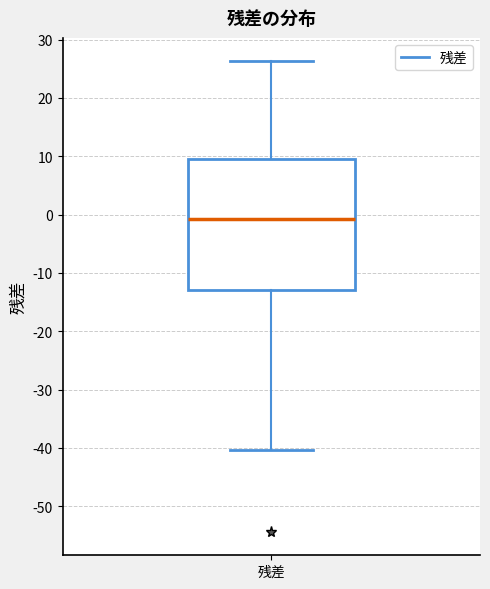

Transcribe this box plot: give where the median line is, the range the box spans, and where the two whiskers end, as read against the y-axis. The values are not printed on the chart, so give them approximately, as read against the axis.

median -1, box -13 to 10, whiskers -40 to 26